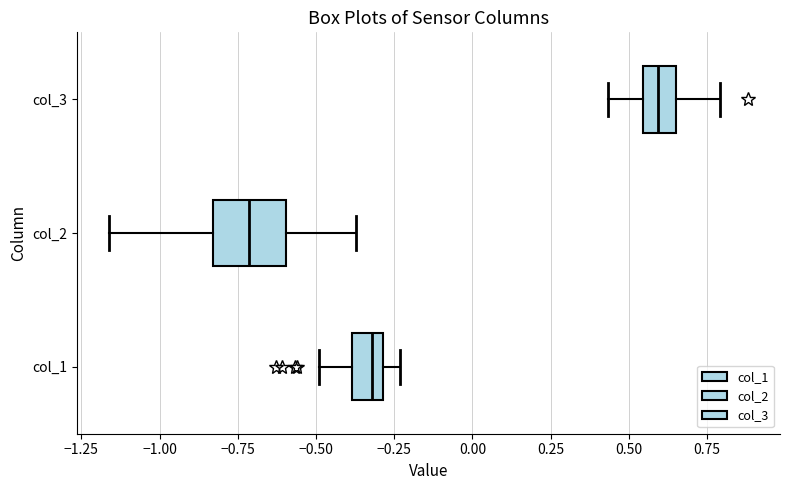

Reading bottom to top, read every box against the x-axis: the position of its median line, the range the box covers, and the ends of its whiskers. The values are not printed on the chart, so give them approximately, as read against the axis.

col_1: median -0.30 (just left of the box's right edge), box -0.40 to -0.30, whiskers -0.50 to -0.25
col_2: median -0.70, box -0.85 to -0.60, whiskers -1.15 to -0.35
col_3: median 0.60, box 0.55 to 0.65, whiskers 0.45 to 0.80